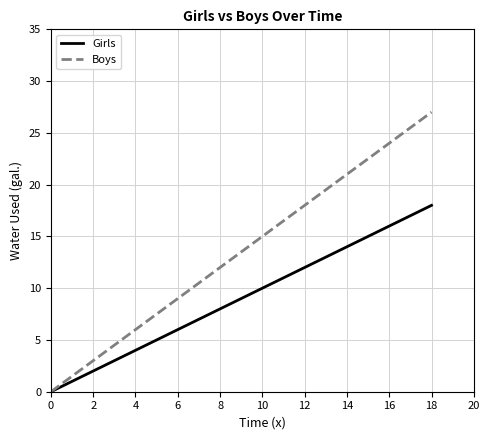

Is it true that Girls equals 29 at 18?

False